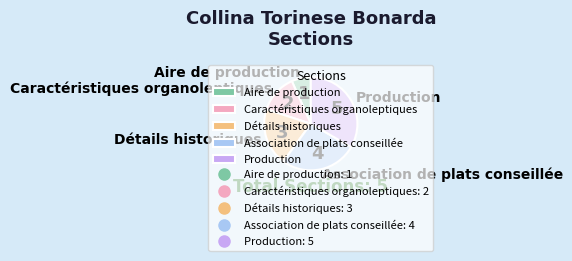

Rank the categories by value from highest to lowest.

Production, Association de plats conseillée, Détails historiques, Caractéristiques organoleptiques, Aire de production